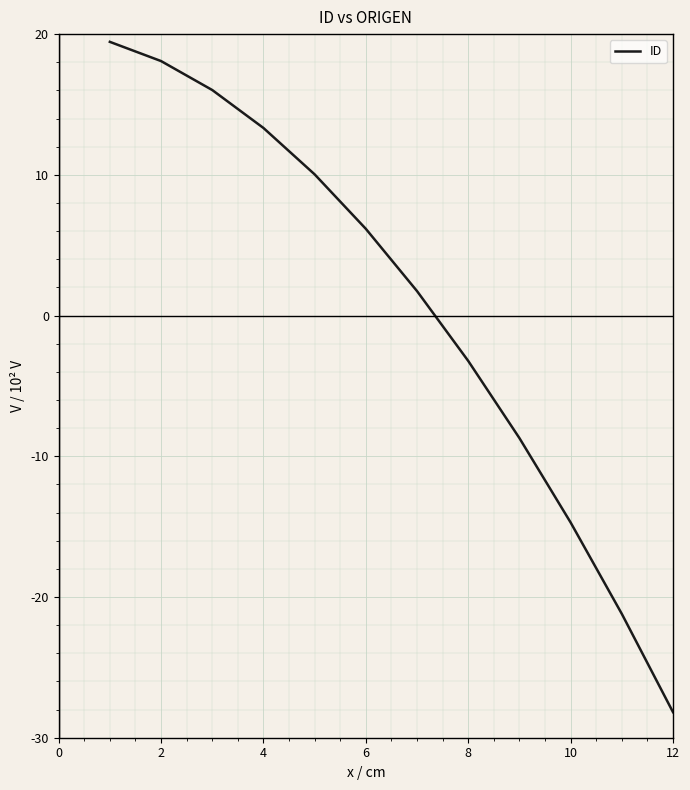

What is the minimum value shown in the chart?

-28.2